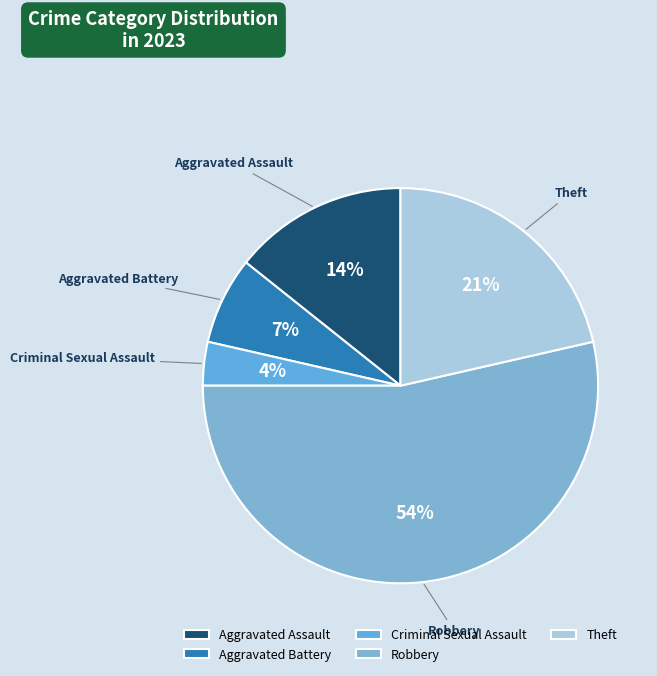

Which category accounts for the majority?

Robbery